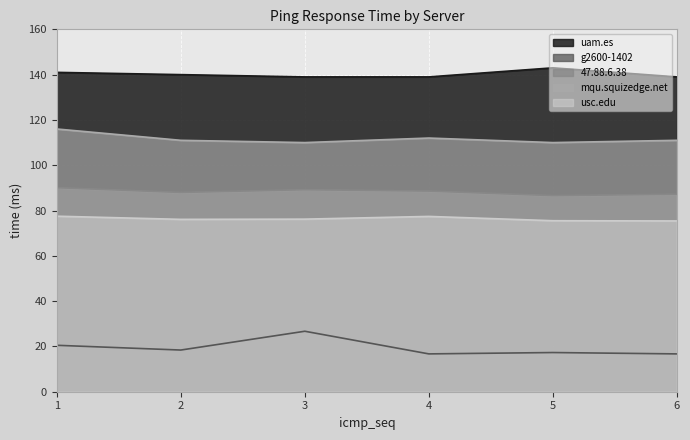

Is it true that usc.edu equals 31.4 at 3?

False